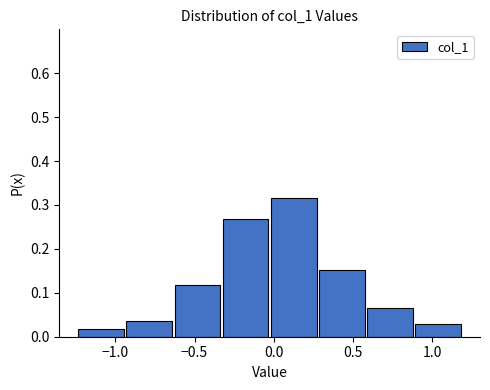

Reading left to right, transcribe this chart: for each bar, give the range it covers on the x-axis and its height. Neither the bar edges nor the heights are printed on the chart, so give them approximately, as read against the axes.

-1.25 to -0.95: 0.02
-0.95 to -0.65: 0.04
-0.65 to -0.35: 0.12
-0.35 to -0.05: 0.27
-0.05 to 0.30: 0.32
0.30 to 0.60: 0.15
0.60 to 0.90: 0.06
0.90 to 1.20: 0.03